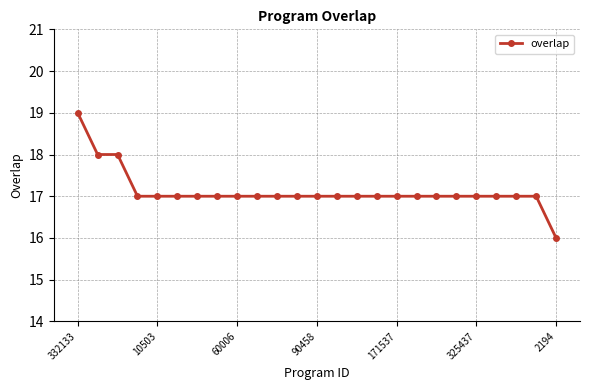

What is the value of the 6th point from the left?

17